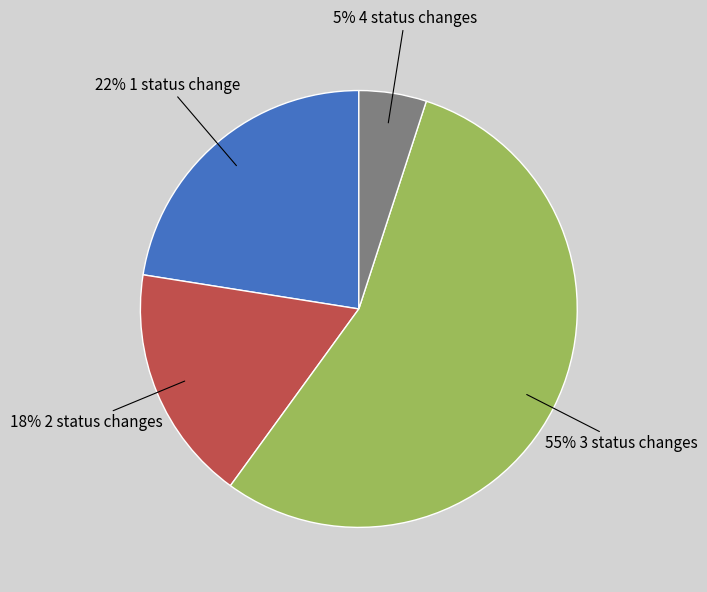

Count the number of slices in the pie.

4